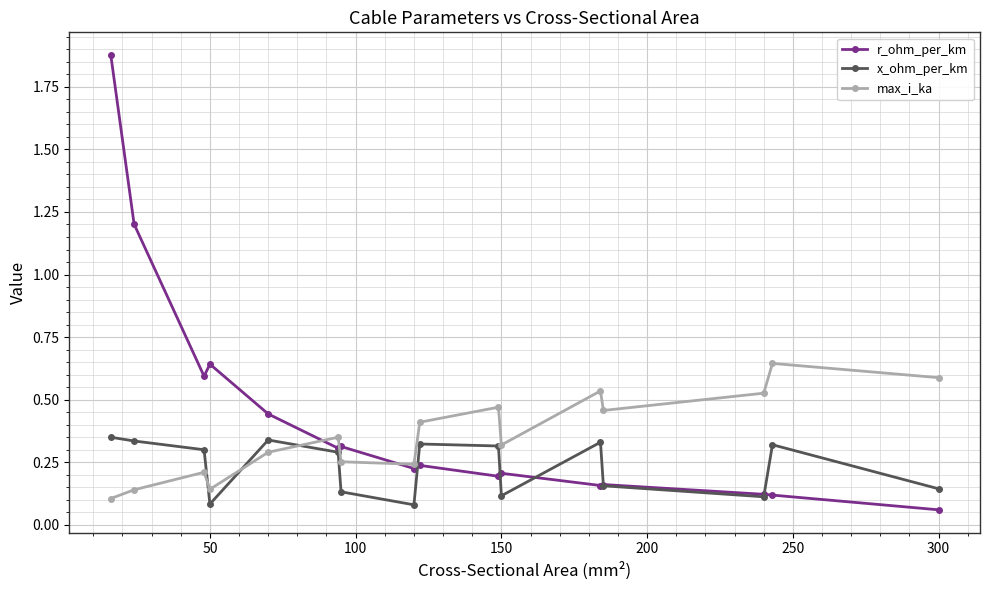

Which series ends up on top after the final intersection of max_i_ka and x_ohm_per_km?

max_i_ka